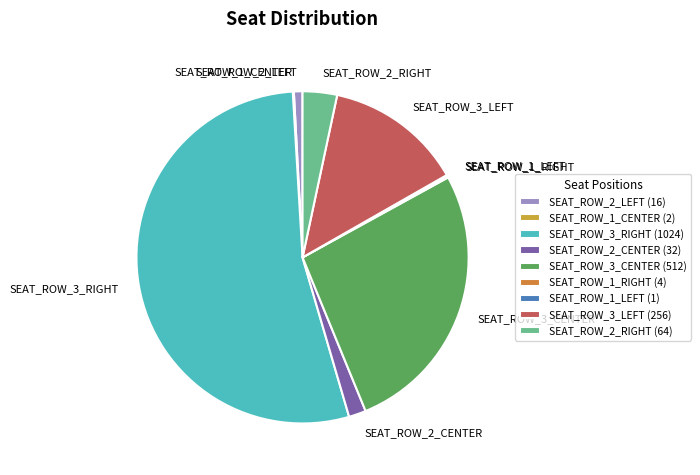

Which has a higher value, SEAT_ROW_3_LEFT or SEAT_ROW_3_RIGHT?

SEAT_ROW_3_RIGHT